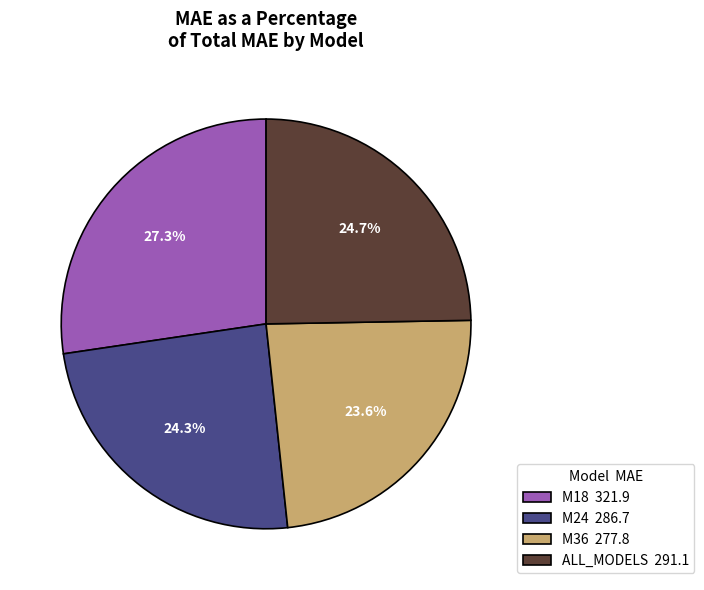

How many segments does this pie chart have?

4